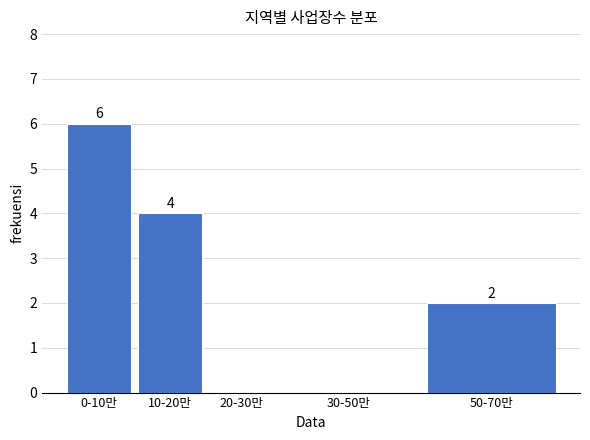

Reading left to right, extract all data points from this chart.

0-10만=6	10-20만=4	20-30만=0	30-50만=0	50-70만=2